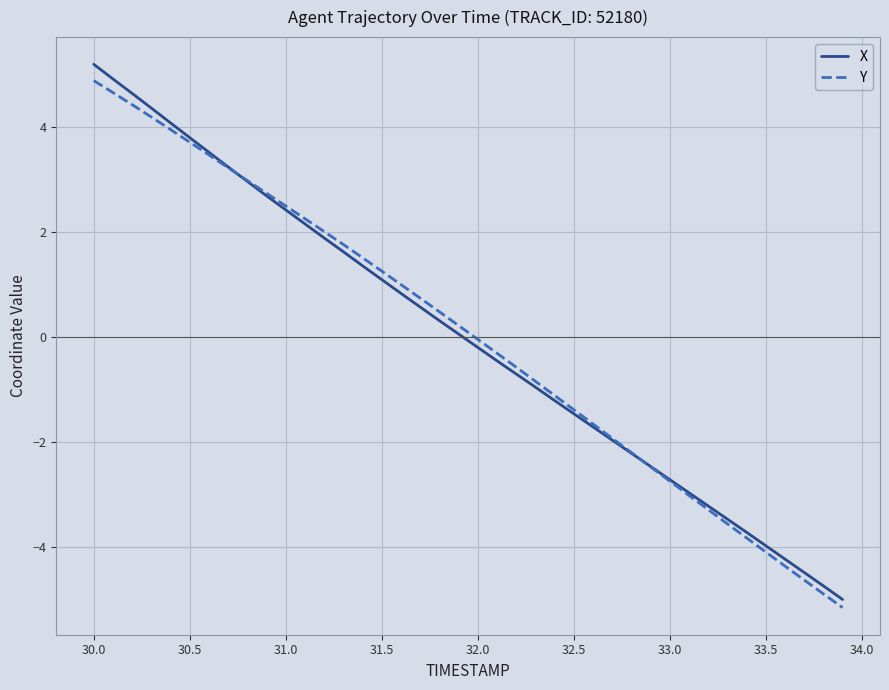

What is the highest value of the Y series?

4.9